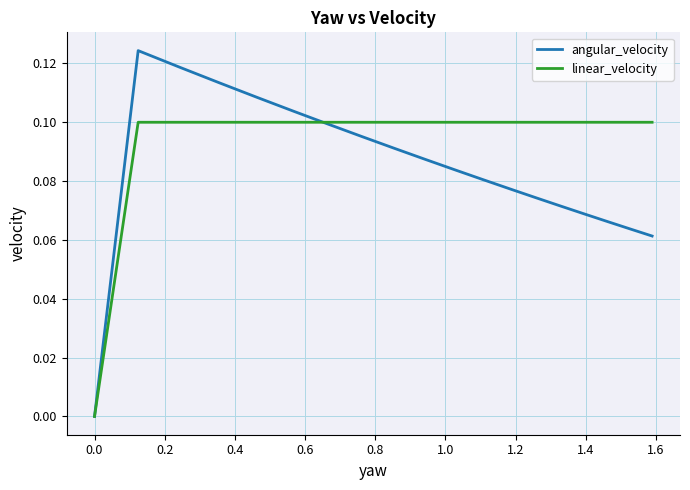

What is the difference between the maximum and minimum values in the linear_velocity series?

0.1